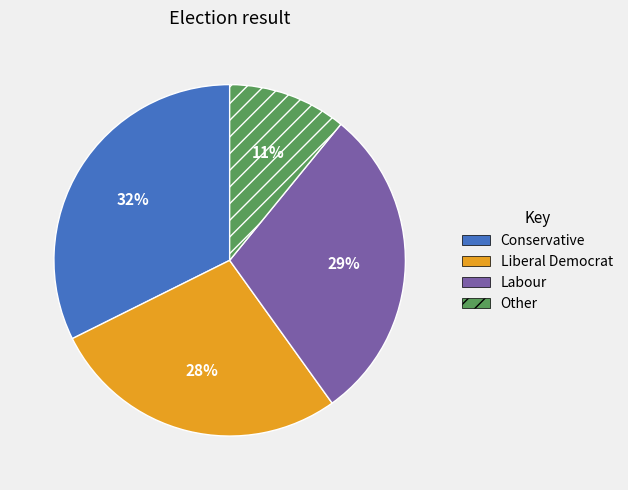

How many slices are in this pie chart?

4